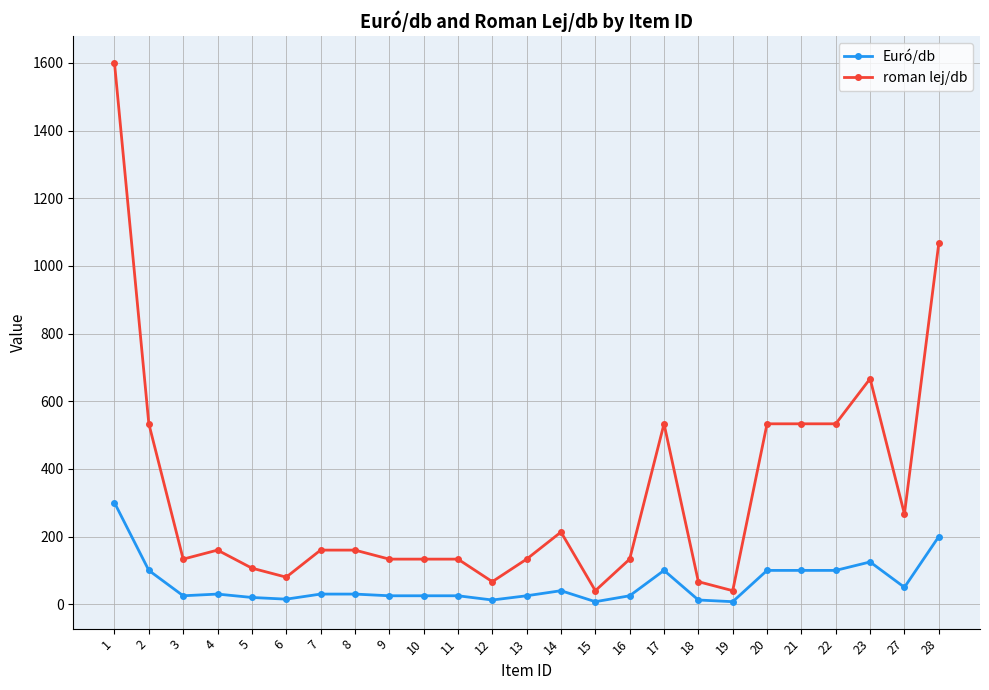

At which category is the sum across all series the highest?

1